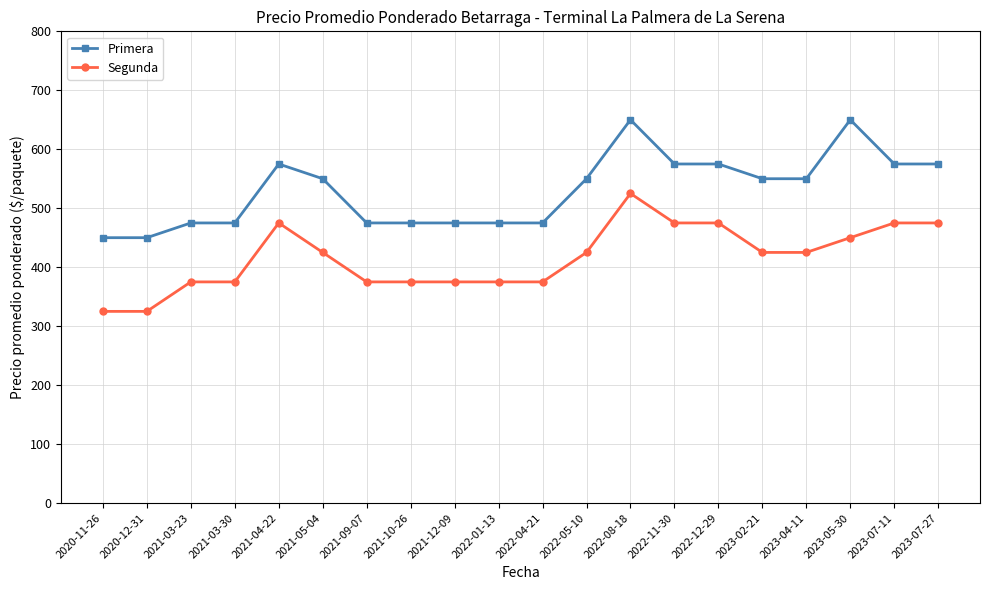

At which label does Segunda reach its peak?

2022-08-18